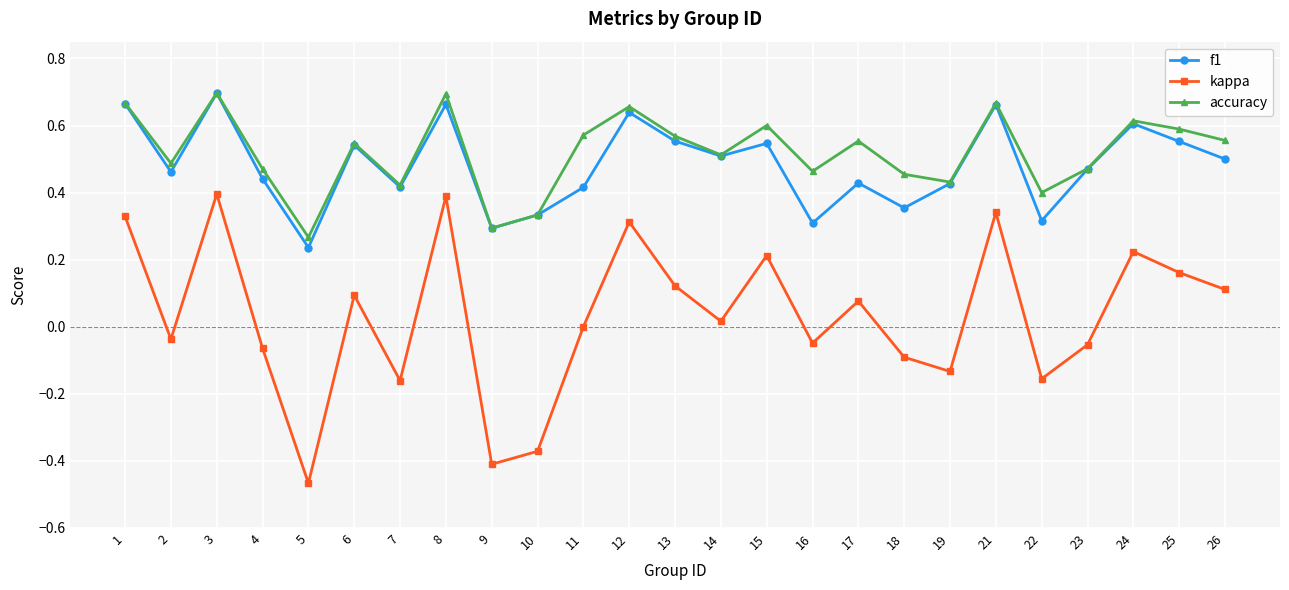

How many interior local peaks does the f1 series have?

8